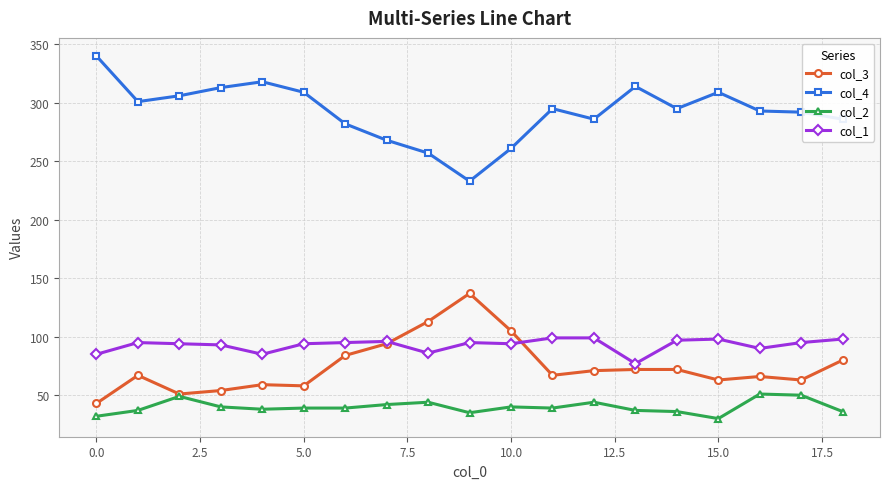

True or false: col_2 and col_1 cross at least once.

False